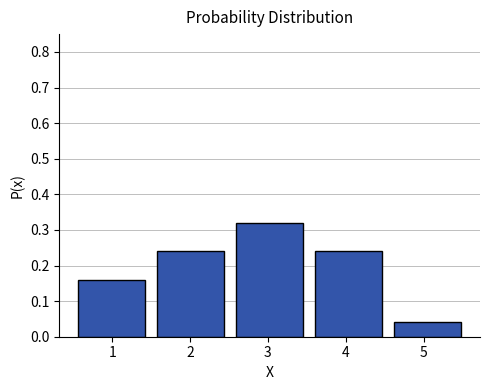

The chart shows a value of 0.4 at 2. True or false?

False